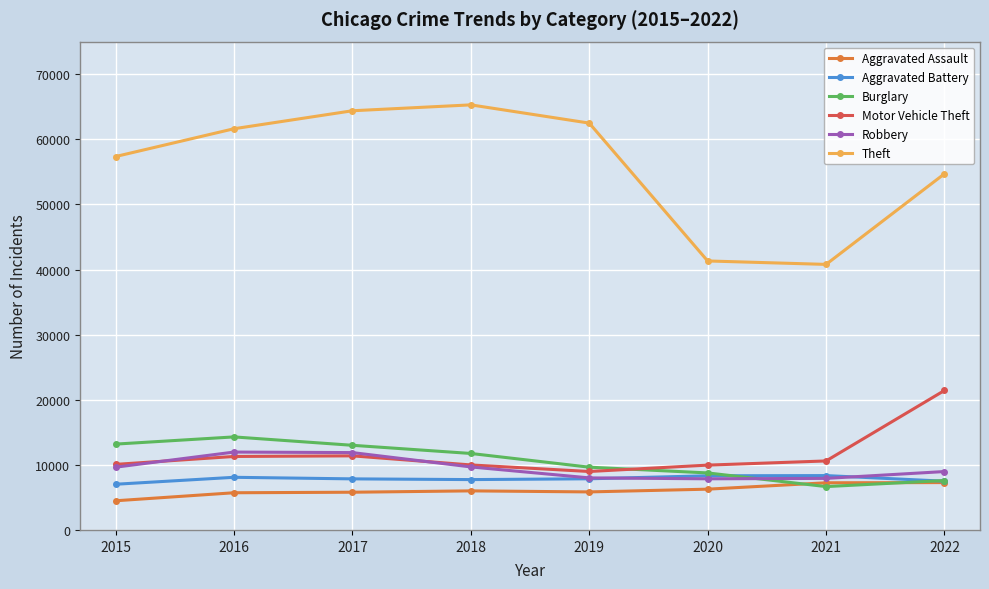

Which category has the highest value across all series?

2018